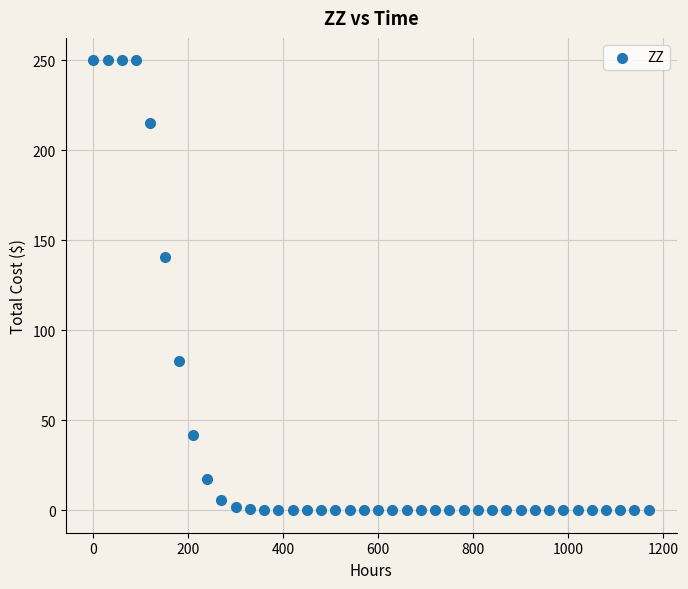

What Y value in the scatter plot is closest to 125?

140.9